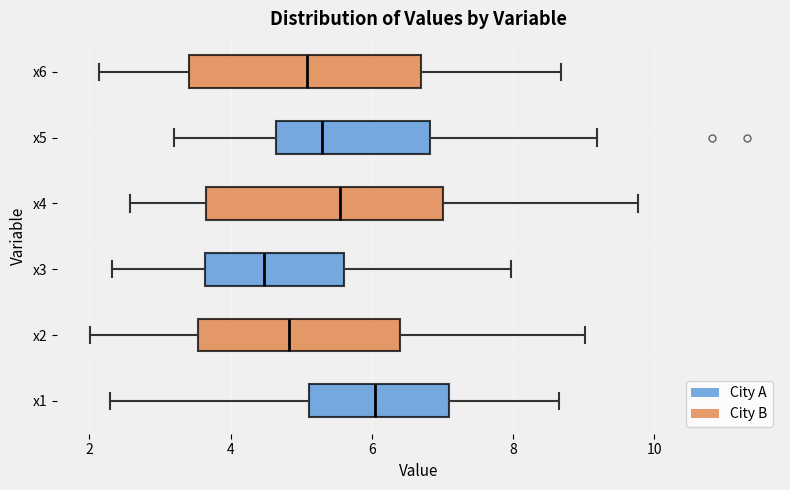

Reading bottom to top, transcribe this box plot: for each box, give where its median line is, the range the box spans, and where its two whiskers end, as read against the x-axis. The values are not printed on the chart, so give them approximately, as read against the axis.

x1: median 6.0, box 5.2 to 7.0, whiskers 2.2 to 8.6
x2: median 4.8, box 3.6 to 6.4, whiskers 2.0 to 9.0
x3: median 4.4, box 3.6 to 5.6, whiskers 2.4 to 8.0
x4: median 5.6, box 3.6 to 7.0, whiskers 2.6 to 9.8
x5: median 5.4, box 4.6 to 6.8, whiskers 3.2 to 9.2
x6: median 5.0, box 3.4 to 6.6, whiskers 2.2 to 8.6